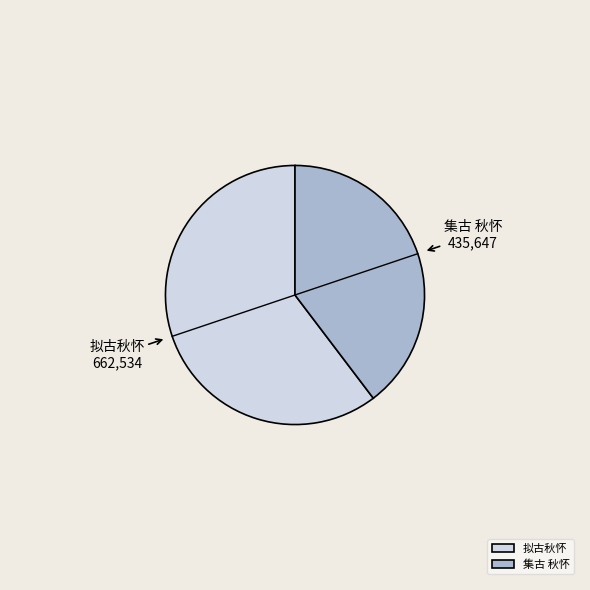

Does any single category account for the majority?

Yes